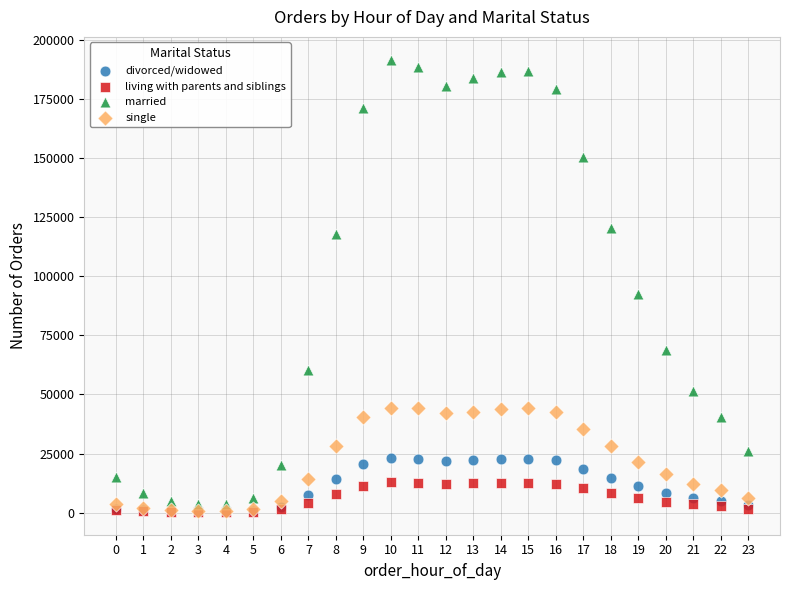

Across all series, what Y value is closest to 95912?

92291